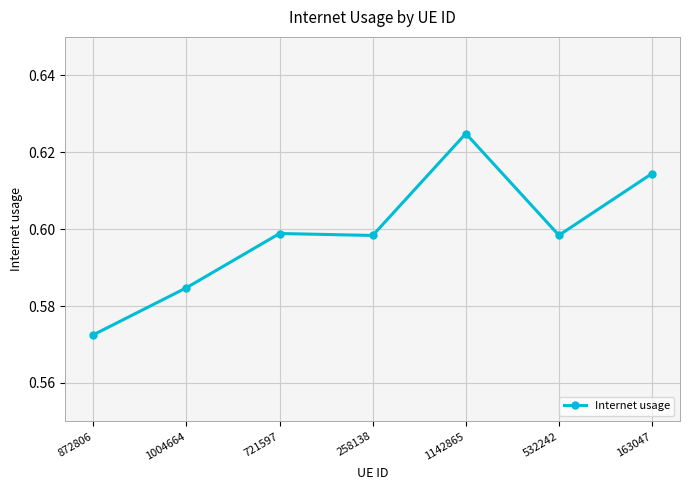

What is the label of the 6th point from the left?

532242